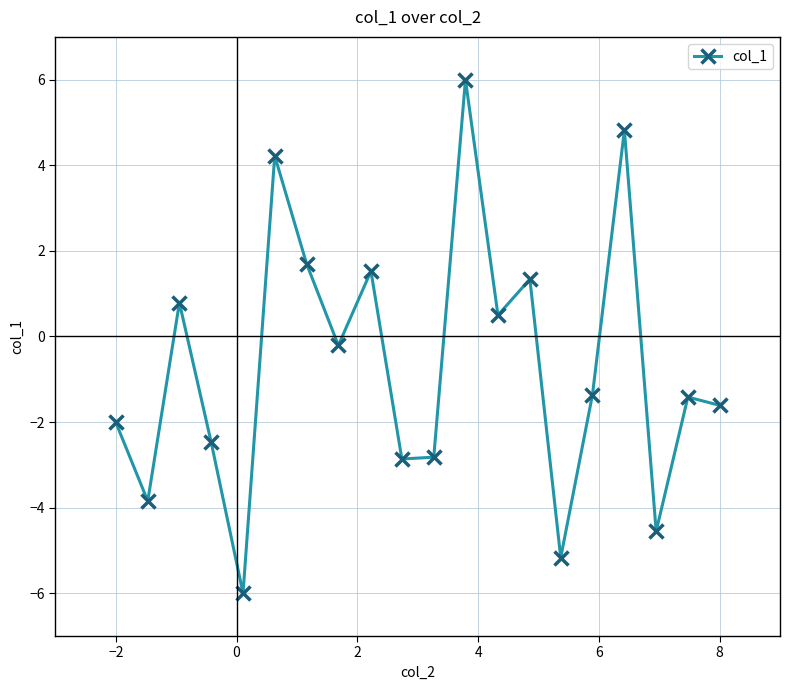

What is the smallest value displayed?

-6.0